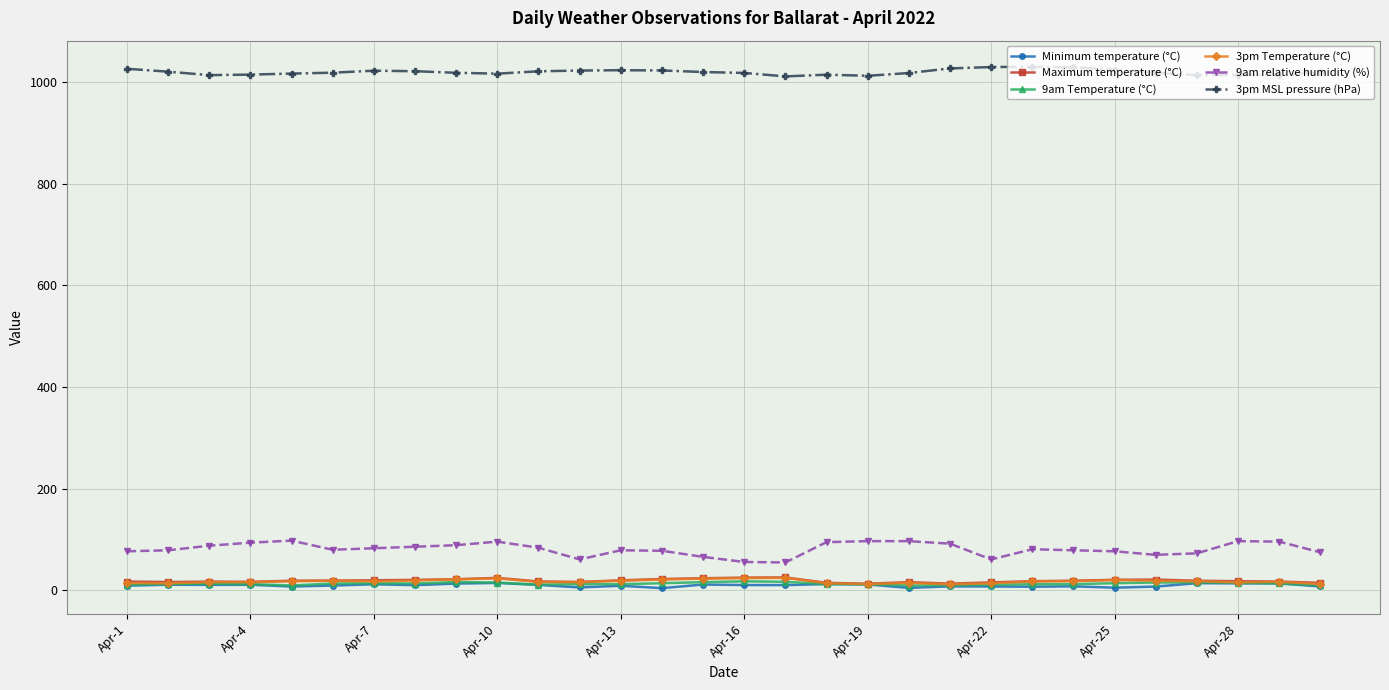

Which series has the largest total across all categories?

3pm MSL pressure (hPa)